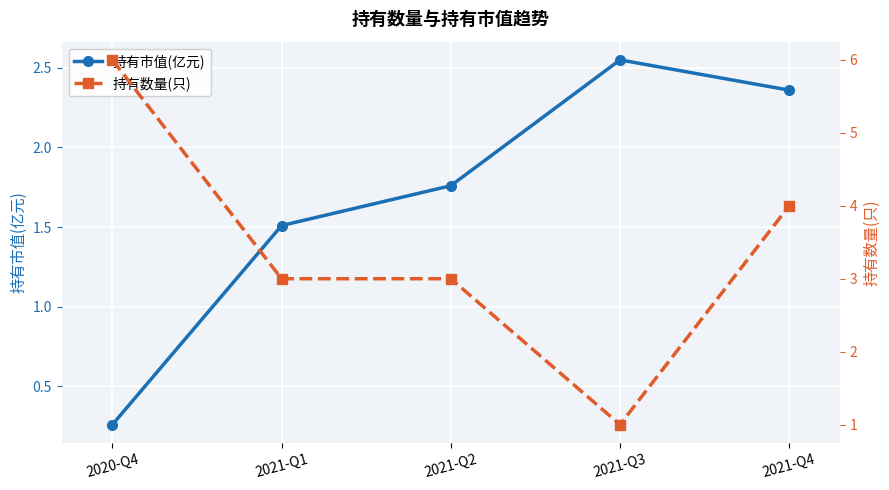

What is the difference between the highest and lowest values at 2021-Q1?

1.5